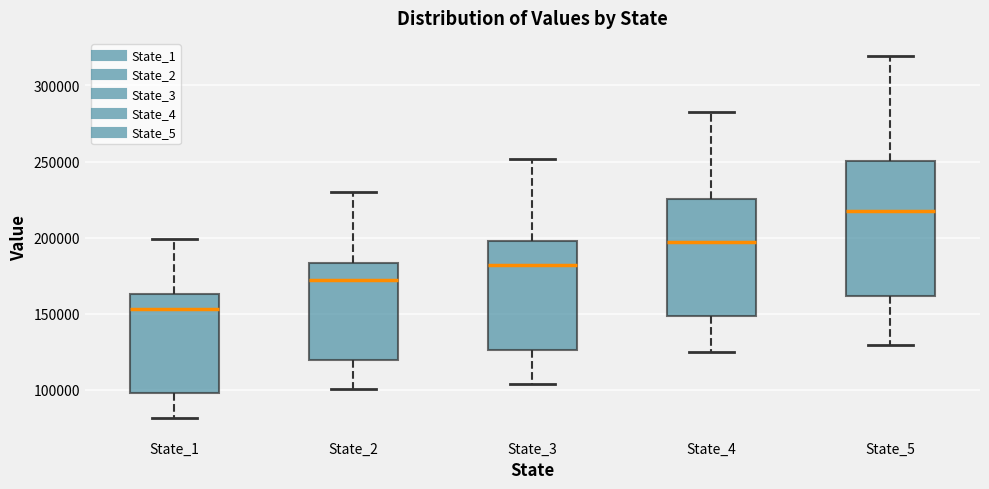

Where is the lower edge of the box for State_3 on the y-axis? The values are not printed on the chart, so give them approximately, as read against the axis.

125000